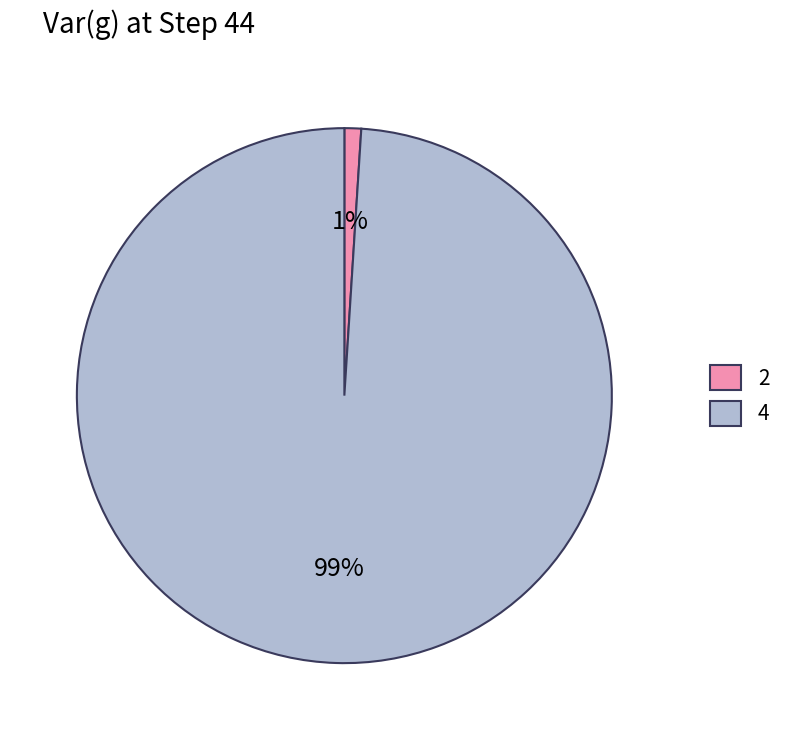

Count the number of slices in the pie.

2